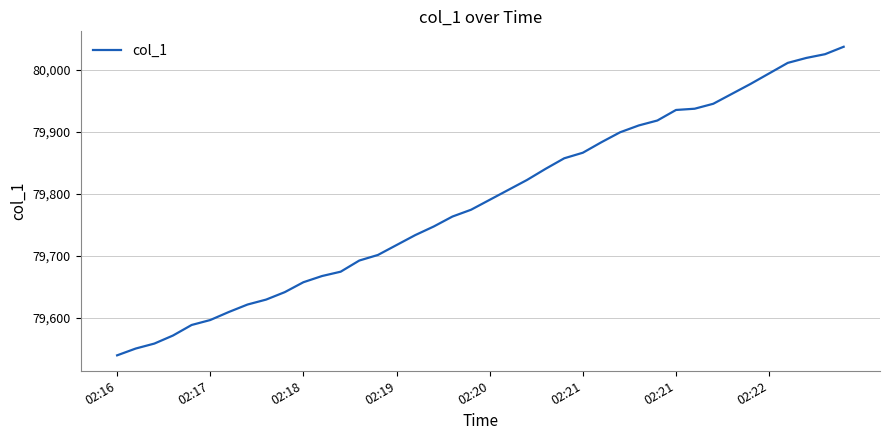

What is the greatest value displayed?

80037